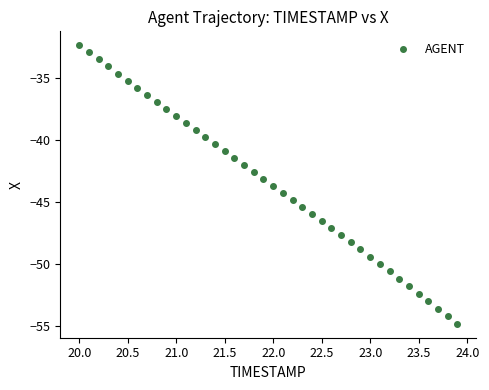

What is the range of X values (max minus min)?

3.9